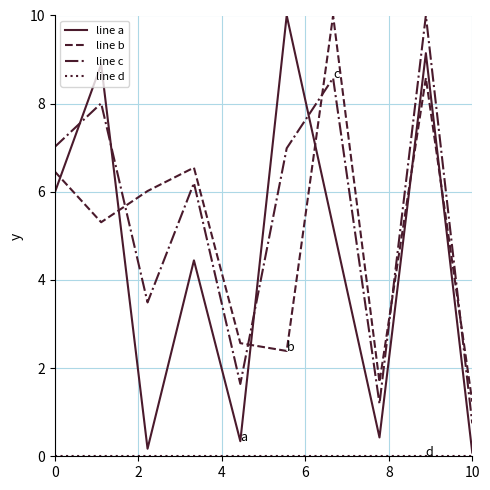

What is the difference between the maximum and minimum values in the line a series?

9.9